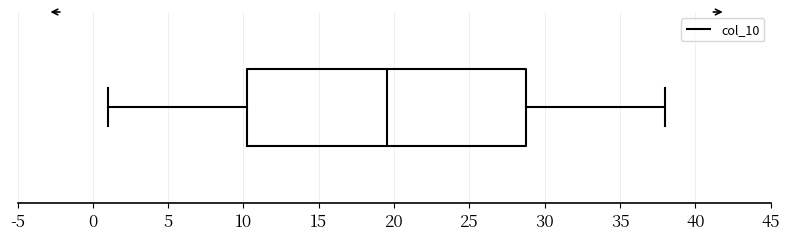

Read this box plot against the x-axis: the position of the median line, the range covered by the box, and the ends of both whiskers. The values are not printed on the chart, so give them approximately, as read against the axis.

median 19.5, box 10.5 to 29.0, whiskers 1.0 to 38.0